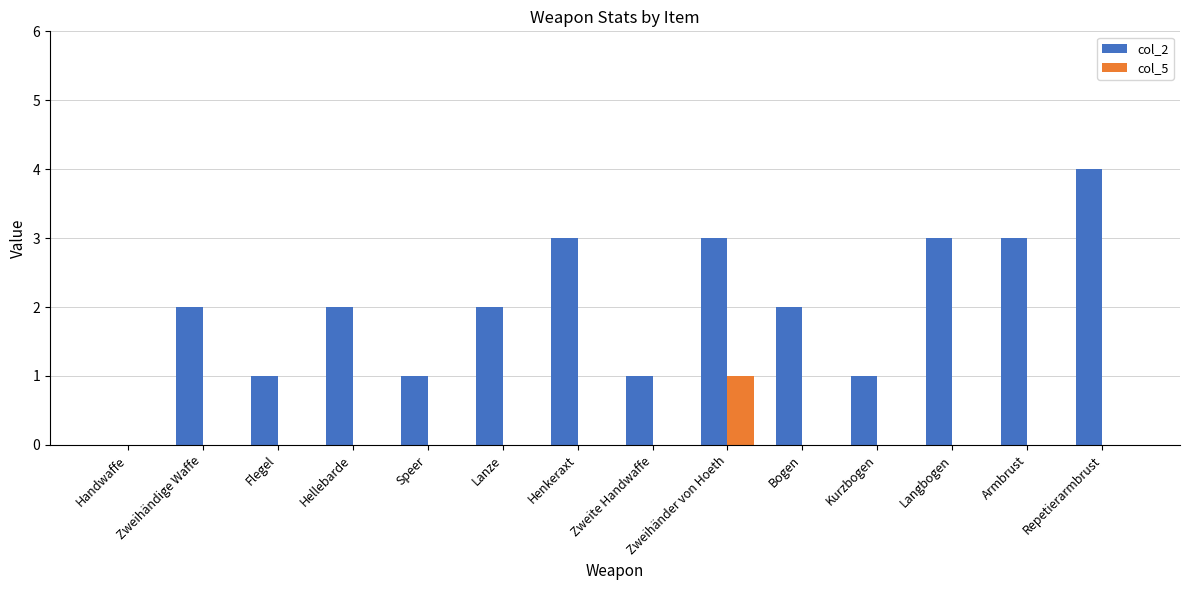

What is the greatest value displayed?

4